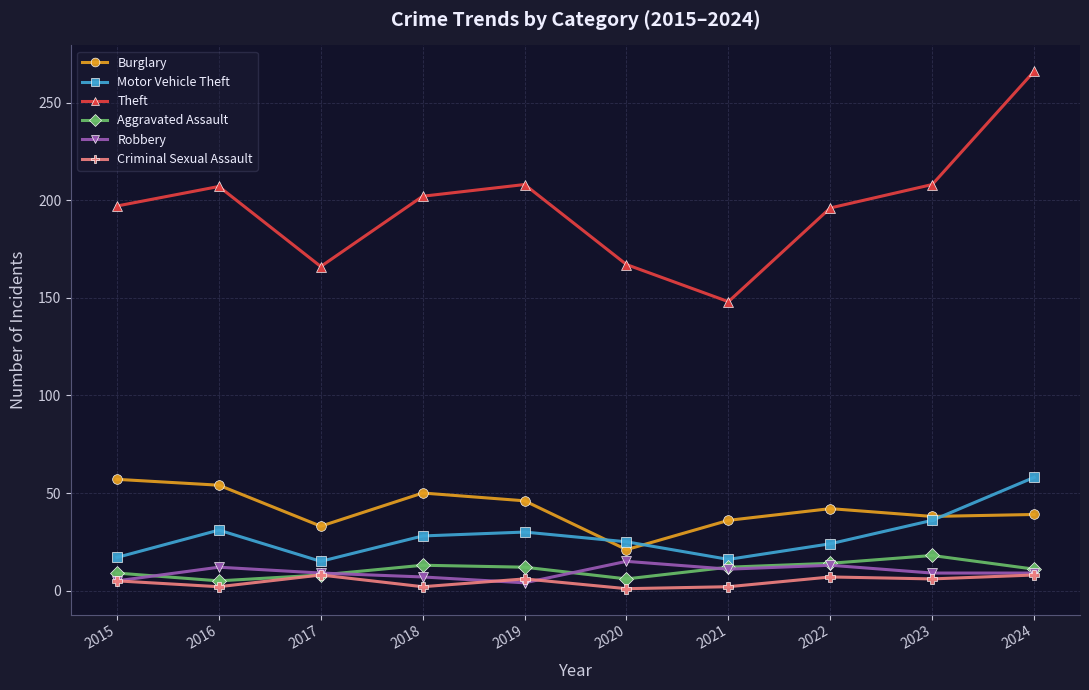

True or false: Robbery has a value of 5 at 2015.

True